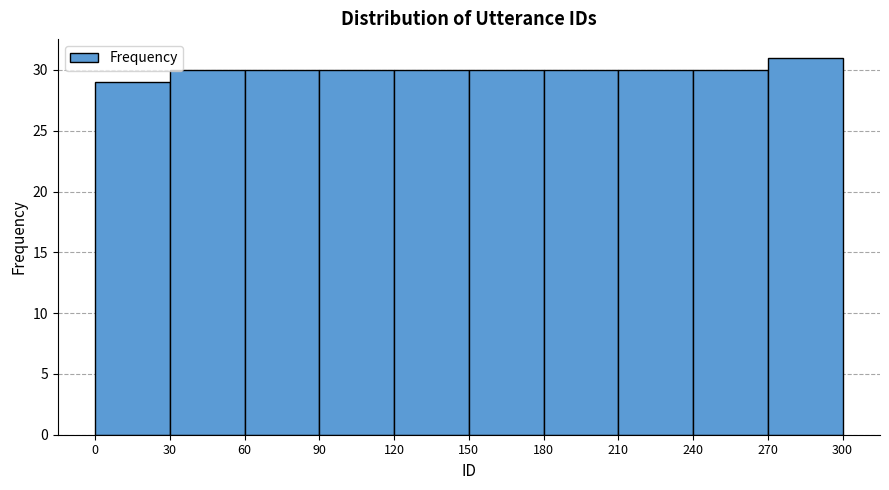

Reading left to right, transcribe this chart: for each bar, give the range it covers on the x-axis and its height. The values are not printed on the chart, so give them approximately, as read against the axis.

0 to 30: 29
30 to 60: 30
60 to 90: 30
90 to 120: 30
120 to 150: 30
150 to 180: 30
180 to 210: 30
210 to 240: 30
240 to 270: 30
270 to 300: 31